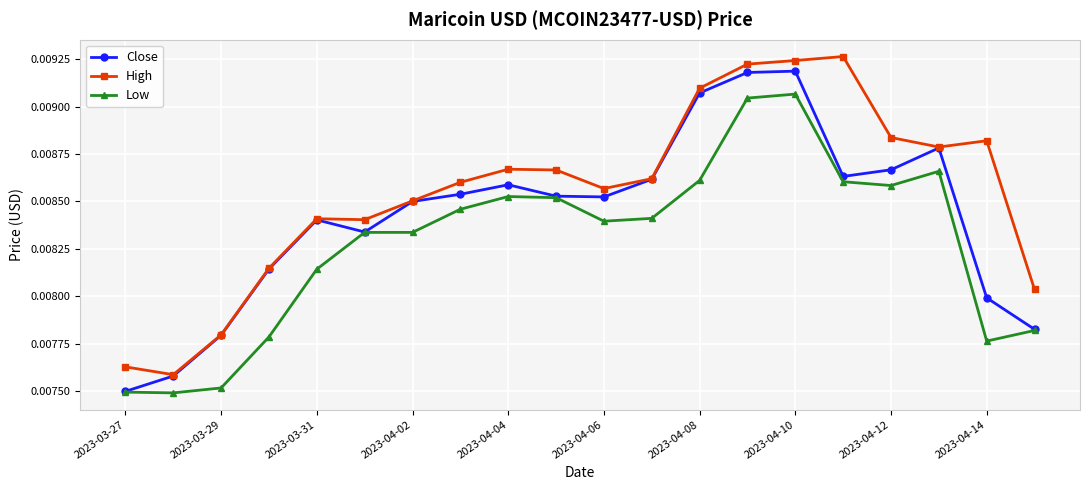

At how many categories does at least one series exceed 0?

20